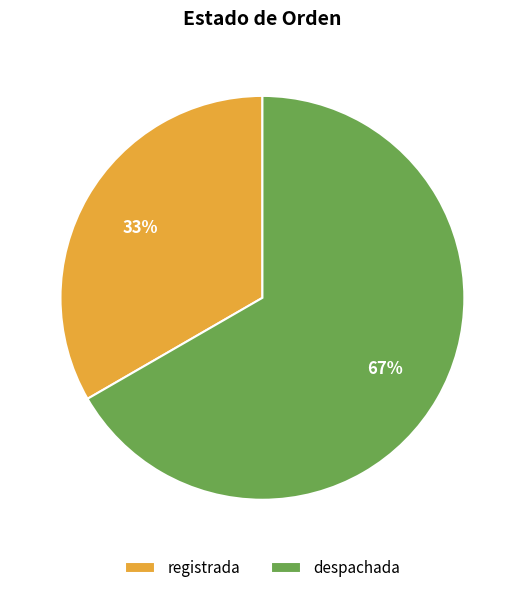

Is the sum of despachada and registrada greater than half?

Yes